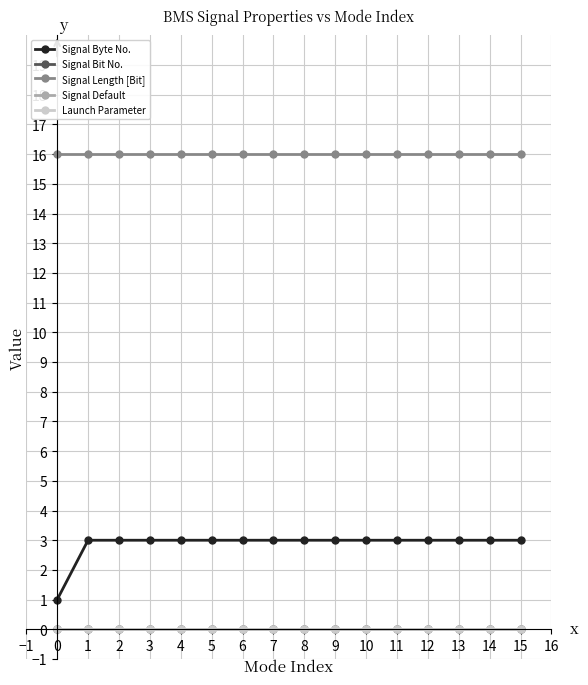

Does the chart display data point markers on the line(s)?

Yes